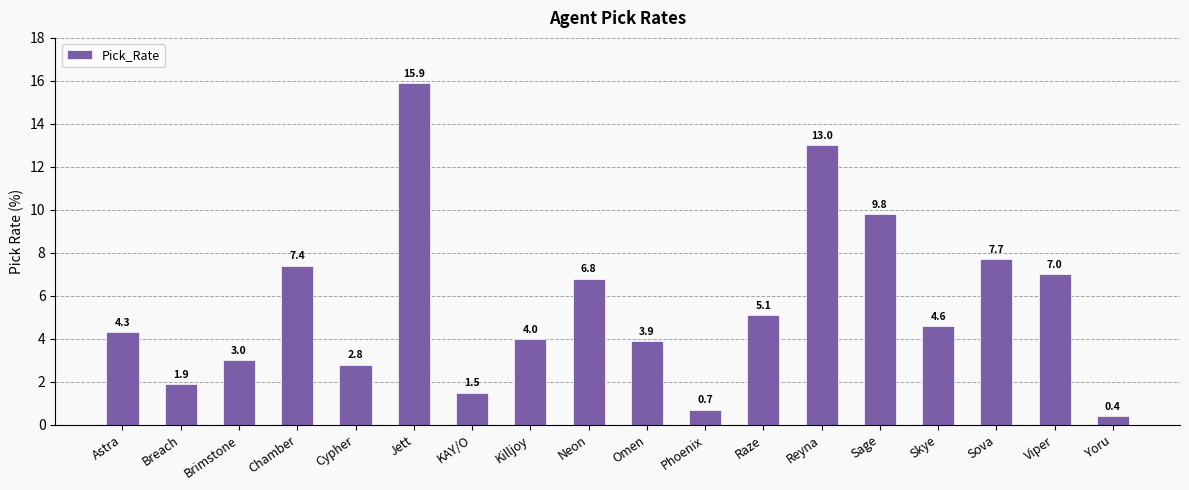

What is the greatest value displayed?

15.9